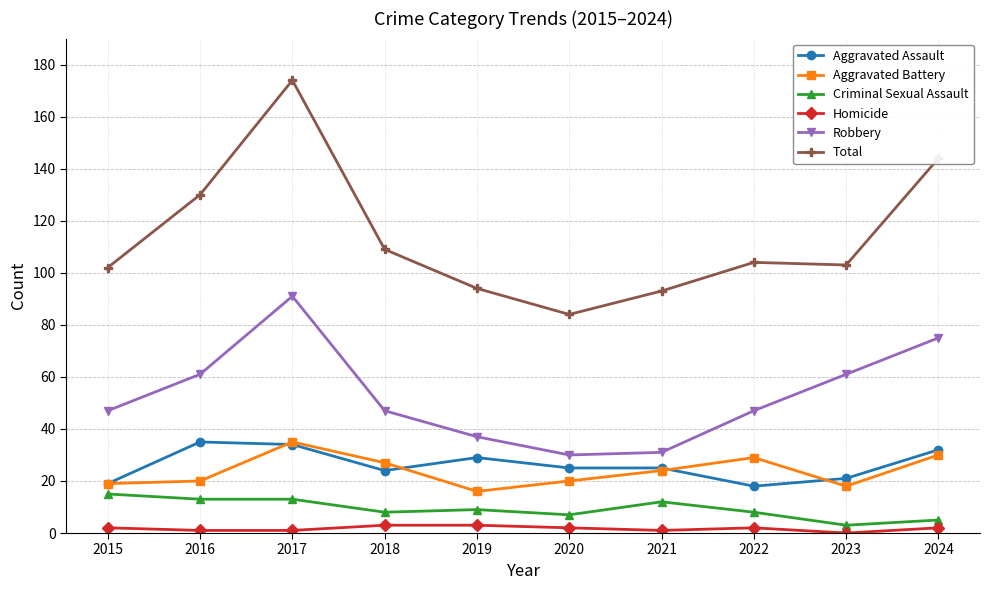

At how many categories does at least one series exceed 168?

1